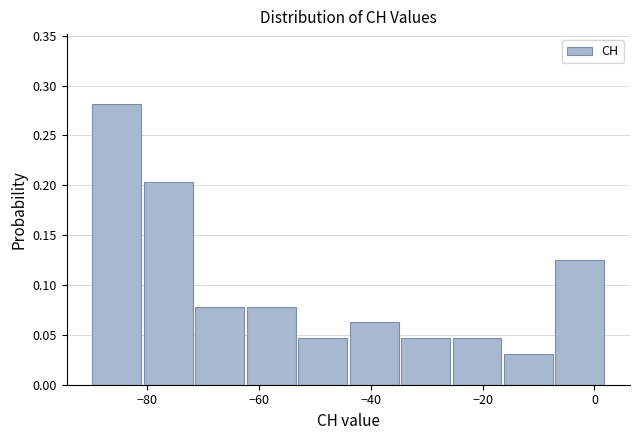

Reading left to right, transcribe this chart: for each bar, give the range it covers on the x-axis and its height. Neither the bar edges nor the heights are printed on the chart, so give them approximately, as read against the axes.

-90.0 to -80.8: 0.280
-80.8 to -71.6: 0.205
-71.6 to -62.4: 0.080
-62.4 to -53.2: 0.080
-53.2 to -44.0: 0.045
-44.0 to -34.8: 0.065
-34.8 to -25.6: 0.045
-25.6 to -16.4: 0.045
-16.4 to -7.2: 0.030
-7.2 to 2.0: 0.125